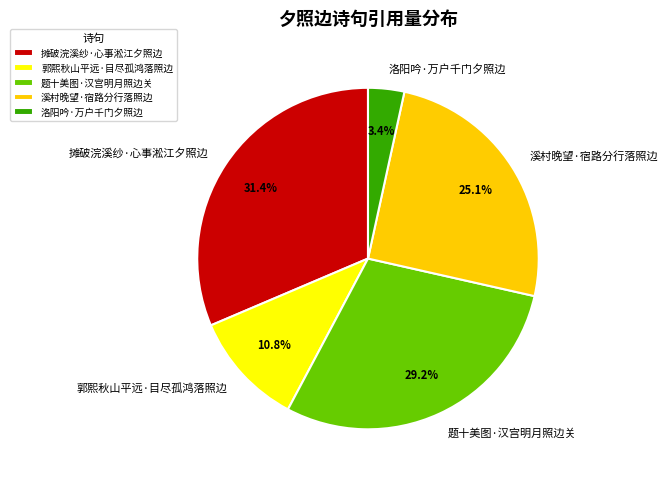

How much of the chart is everything except 郭熙秋山平远·目尽孤鸿落照边?

89.2%